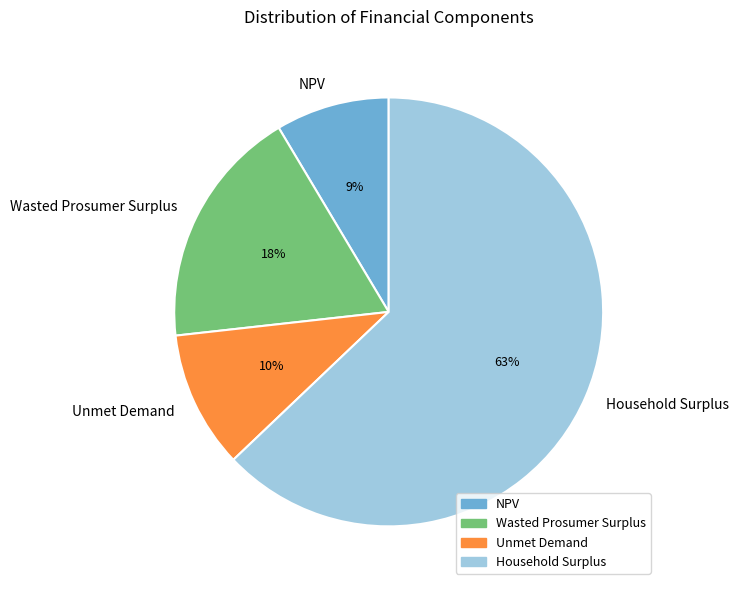

To the nearest percent, what portion does Wasted Prosumer Surplus represent?

18%